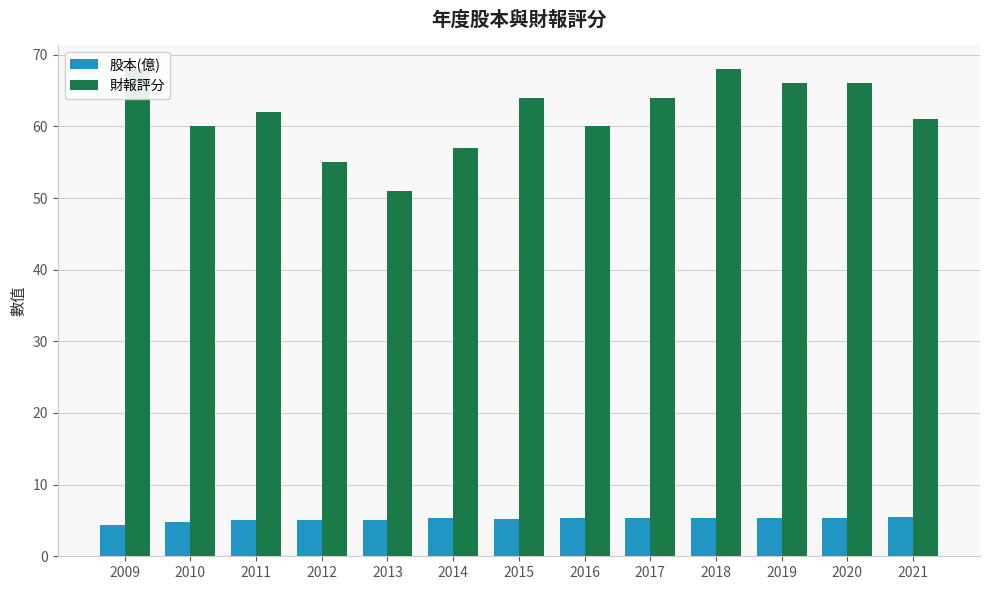

The value of 財報評分 at 2014 is 57.0. True or false?

True